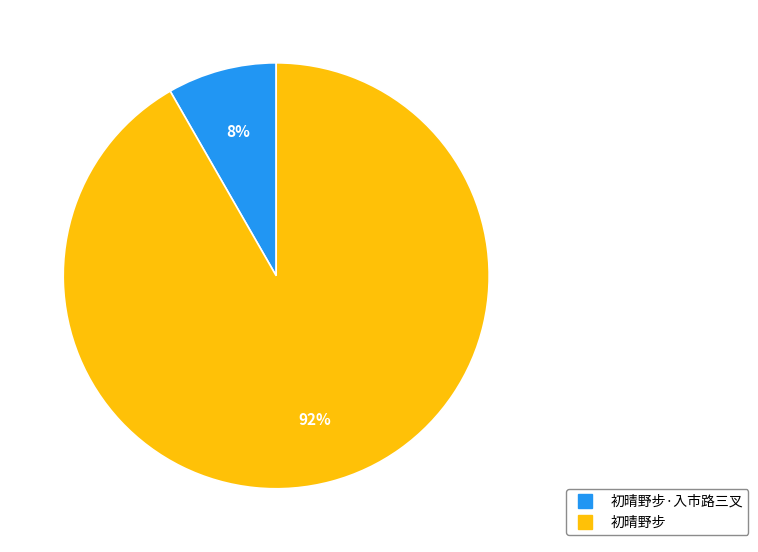

Is there a majority slice in this chart?

Yes